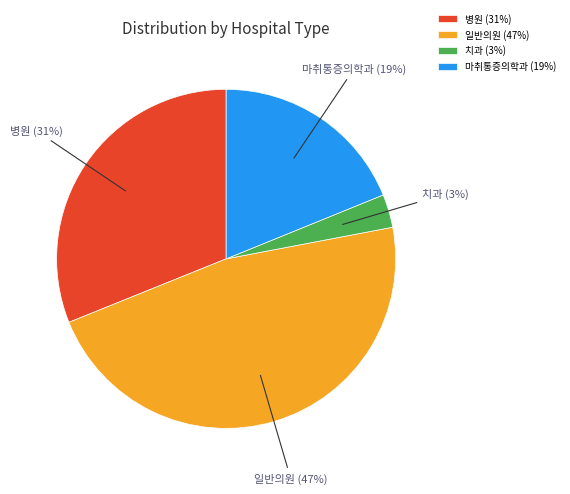

Combined, do 치과 and 마취통증의학과 account for over 50%?

No